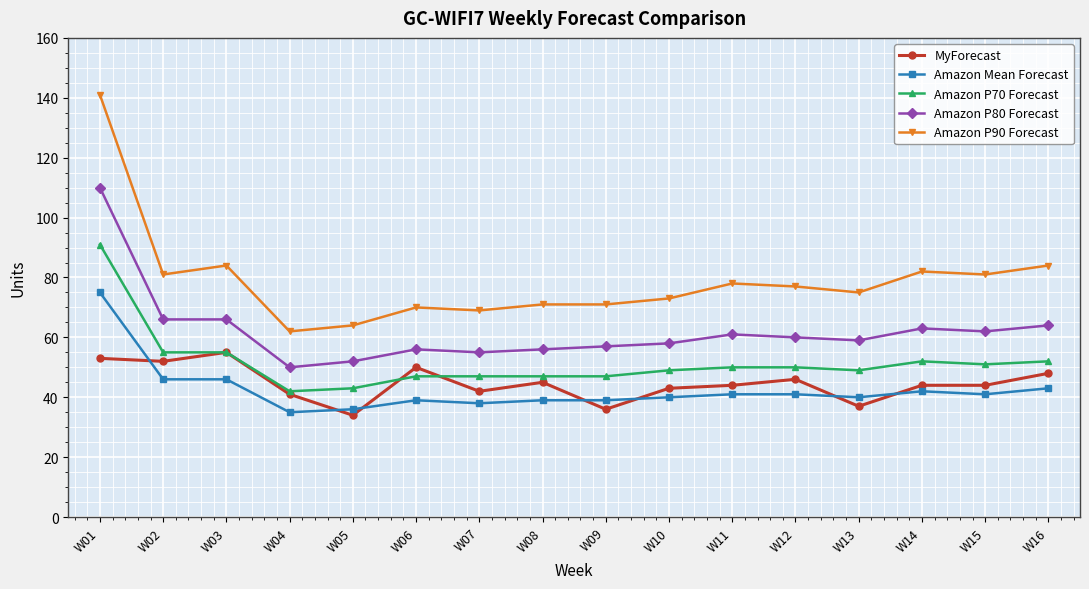

Which series has the largest total across all categories?

Amazon P90 Forecast